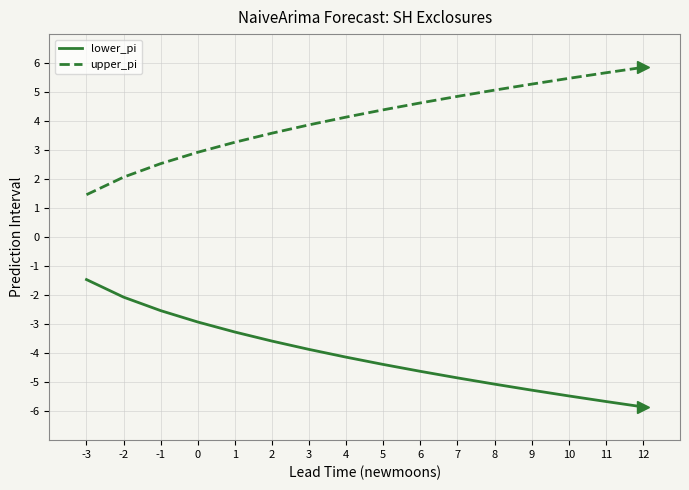

What is the average value of the upper_pi series?

4.1